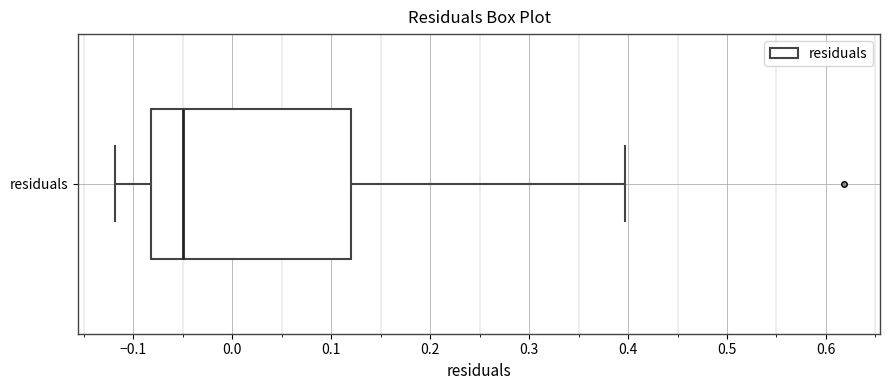

Read this box plot against the x-axis: the position of the median line, the range covered by the box, and the ends of both whiskers. The values are not printed on the chart, so give them approximately, as read against the axis.

median -0.05, box -0.08 to 0.12, whiskers -0.12 to 0.40